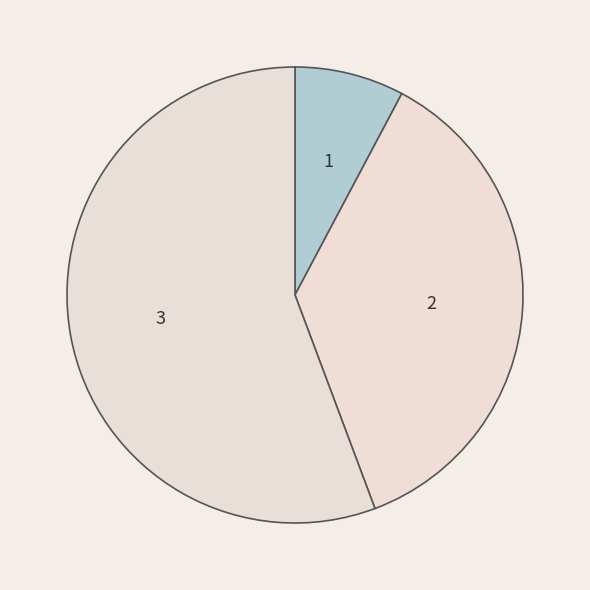

How many slices are in this pie chart?

3